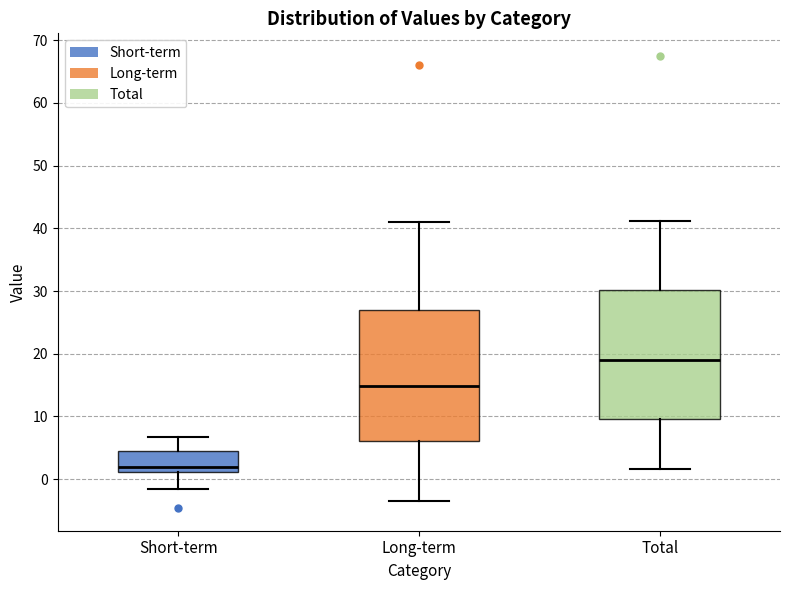

Where does the upper whisker of the box for Short-term end on the y-axis? The values are not printed on the chart, so give them approximately, as read against the axis.

7